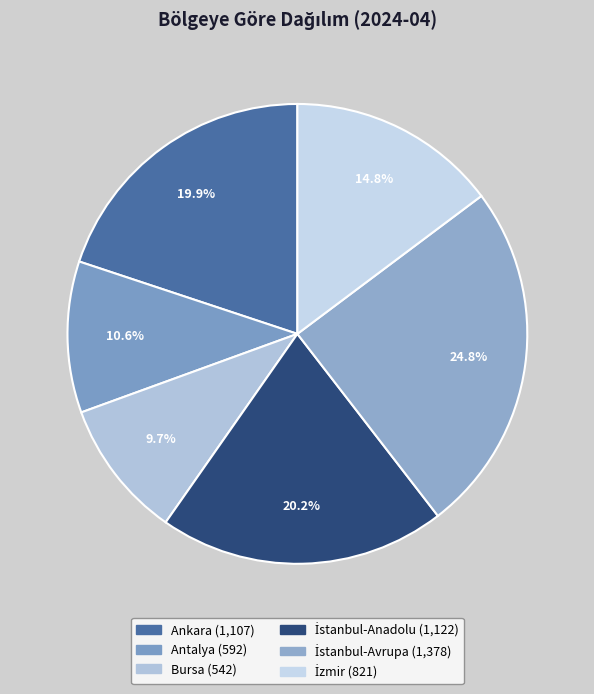

What is the change in value from Antalya to İzmir?

+229